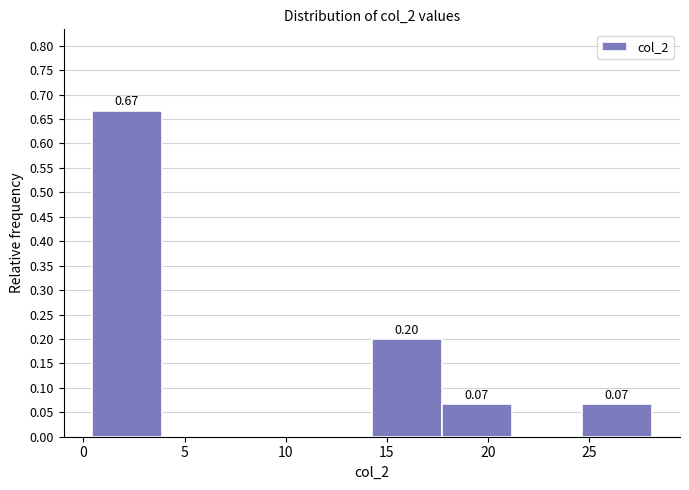

Which range on the x-axis has the tallest bar?

0.5 to 4.0